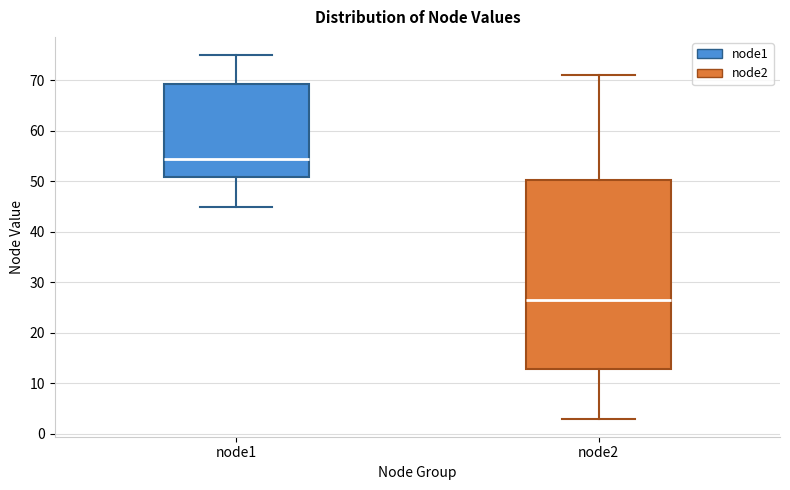

Which box's median line is the highest?

node1